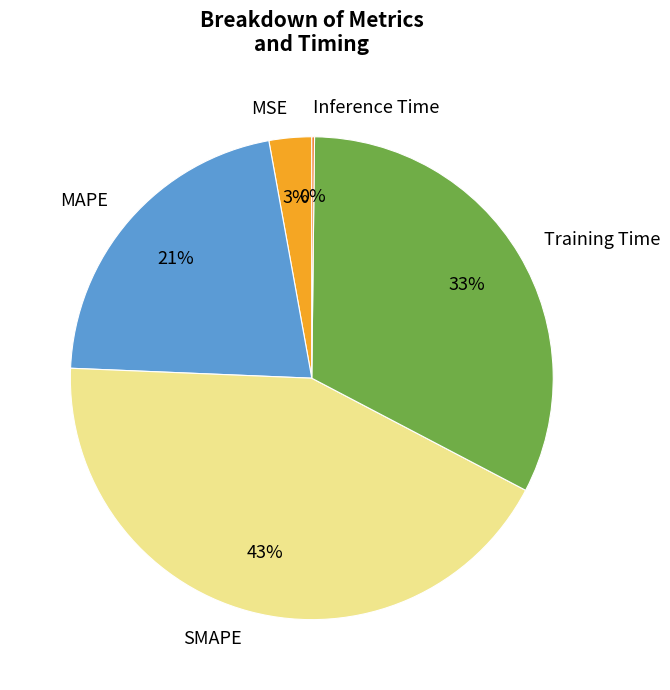

Is there a majority slice in this chart?

No